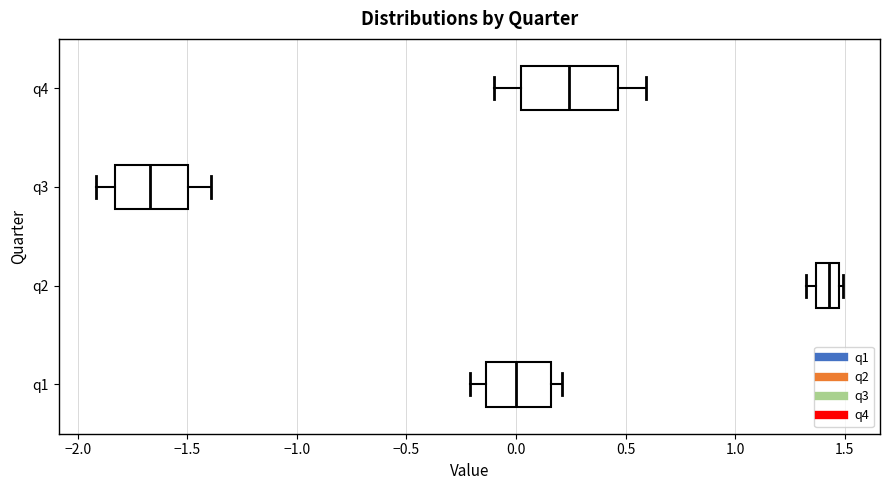

Reading bottom to top, transcribe this box plot: for each box, give where its median line is, the range the box spans, and where its two whiskers end, as read against the x-axis. The values are not printed on the chart, so give them approximately, as read against the axis.

q1: median 0.00, box -0.15 to 0.15, whiskers -0.20 to 0.20
q2: median 1.45 (inside the box), box 1.35 to 1.45, whiskers 1.30 to 1.50
q3: median -1.65, box -1.85 to -1.50, whiskers -1.90 to -1.40
q4: median 0.25, box 0.00 to 0.45, whiskers -0.10 to 0.60